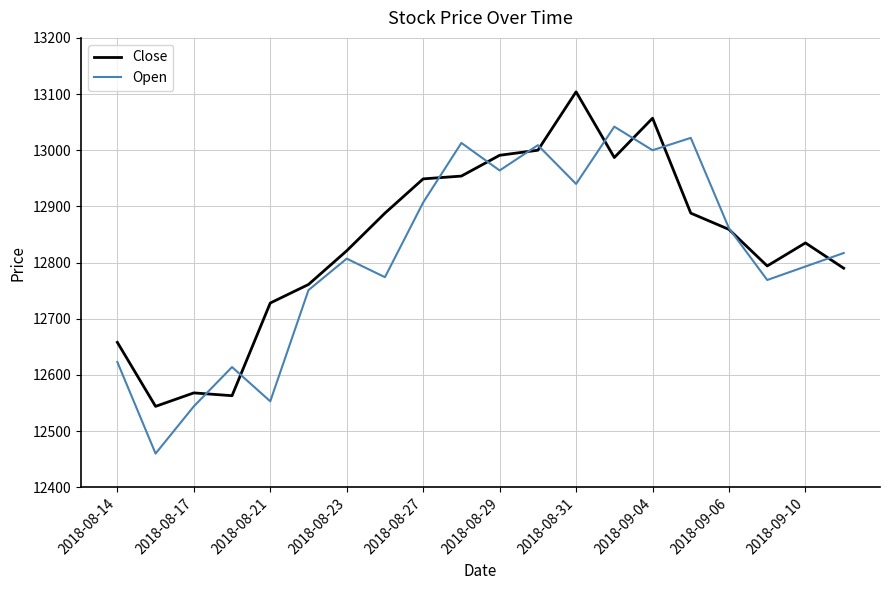

True or false: Open has more than 1 interior local peaks.

True